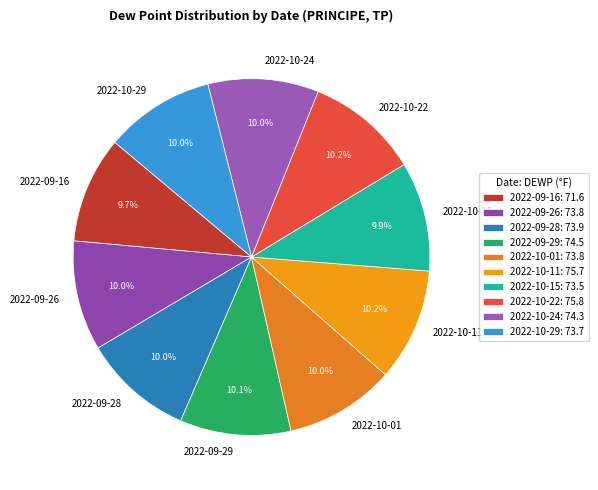

Do 2022-09-16 and 2022-09-28 together represent more than half of the pie?

No